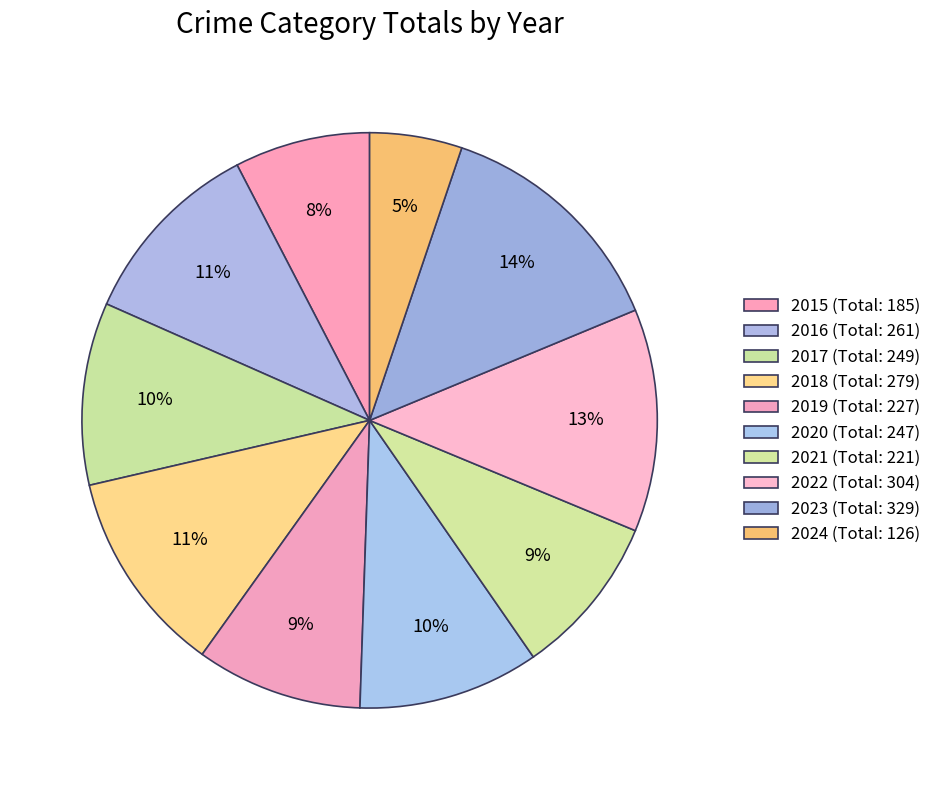

How many segments does this pie chart have?

10